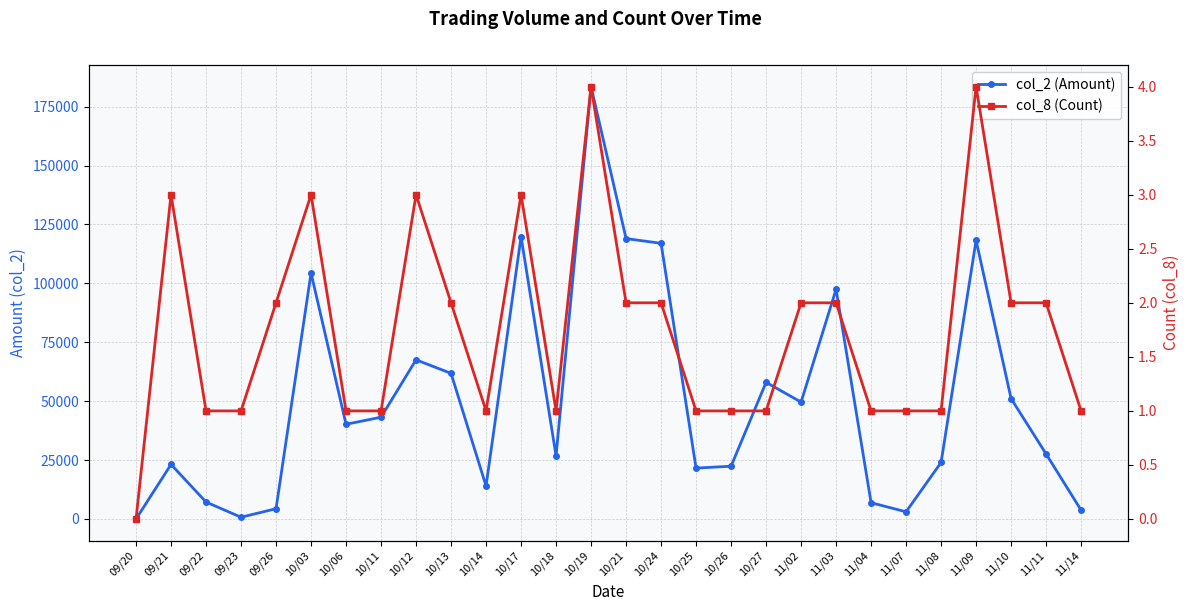

True or false: col_2 (Amount) and col_8 (Count) intersect in this chart.

False